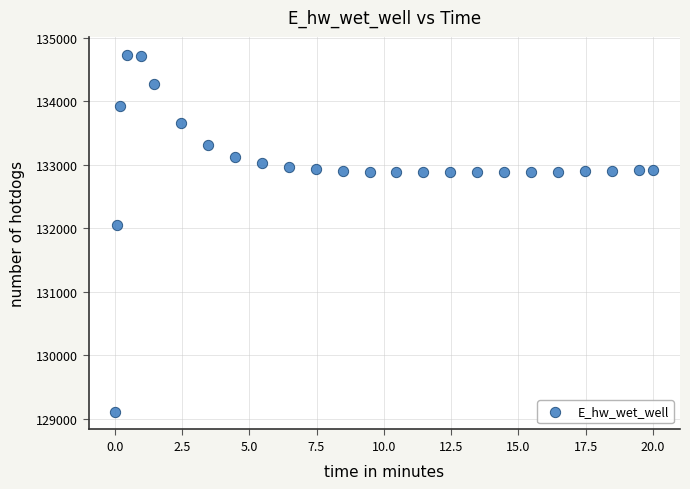

What Y value in the scatter plot is closest to 131922?

132045.6